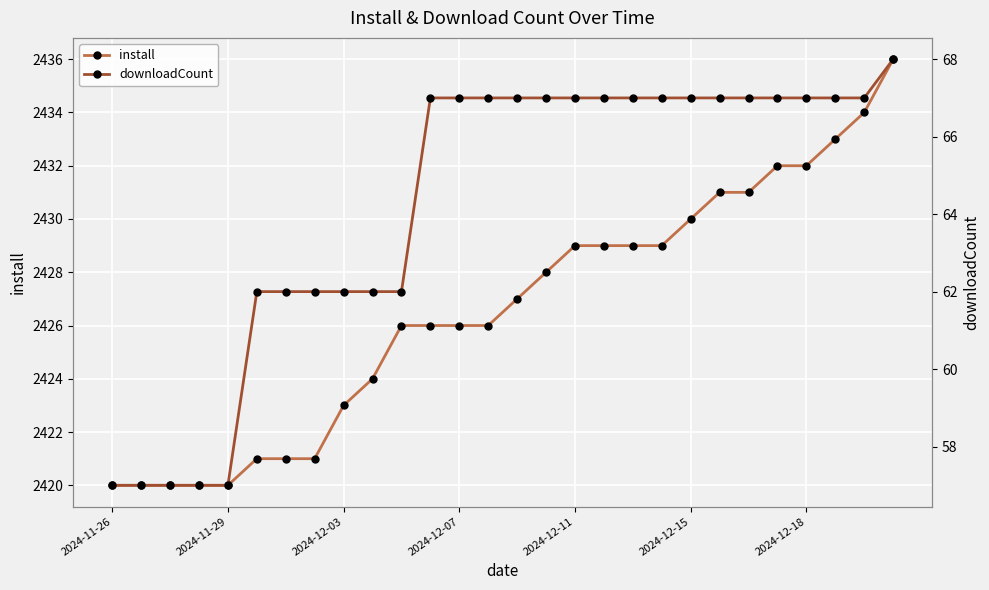

What is the difference between the maximum and minimum values in the downloadCount series?

11